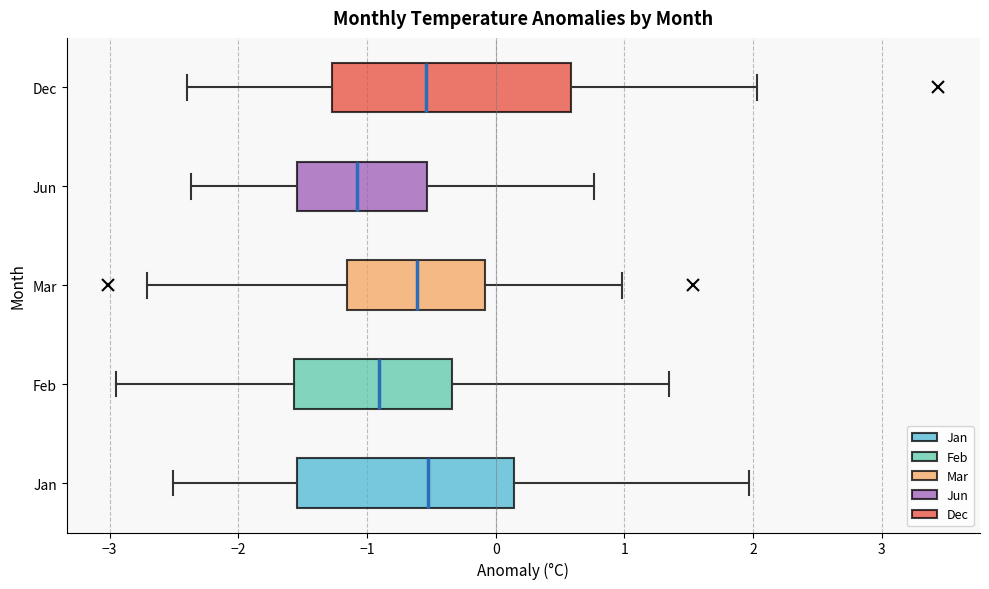

Reading bottom to top, transcribe this box plot: for each box, give where its median line is, the range the box spans, and where its two whiskers end, as read against the x-axis. The values are not printed on the chart, so give them approximately, as read against the axis.

Jan: median -0.5, box -1.5 to 0.1, whiskers -2.5 to 2.0
Feb: median -0.9, box -1.6 to -0.3, whiskers -2.9 to 1.4
Mar: median -0.6, box -1.2 to -0.1, whiskers -2.7 to 1.0
Jun: median -1.1, box -1.5 to -0.5, whiskers -2.4 to 0.8
Dec: median -0.5, box -1.3 to 0.6, whiskers -2.4 to 2.0